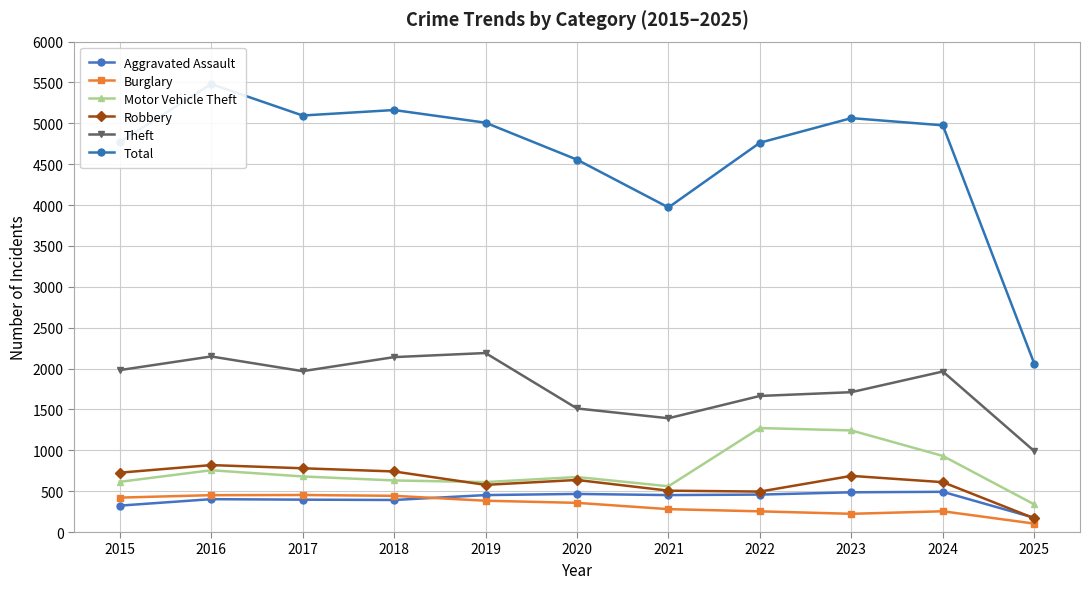

Read the Theft value at 2020, to the nearest 100.

1500